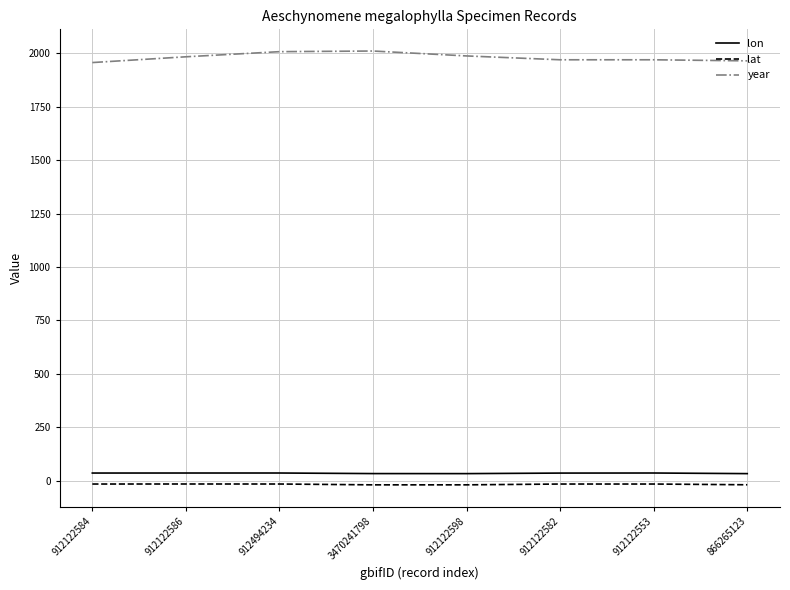

The value of lon at 866265123 is 32.8. True or false?

True